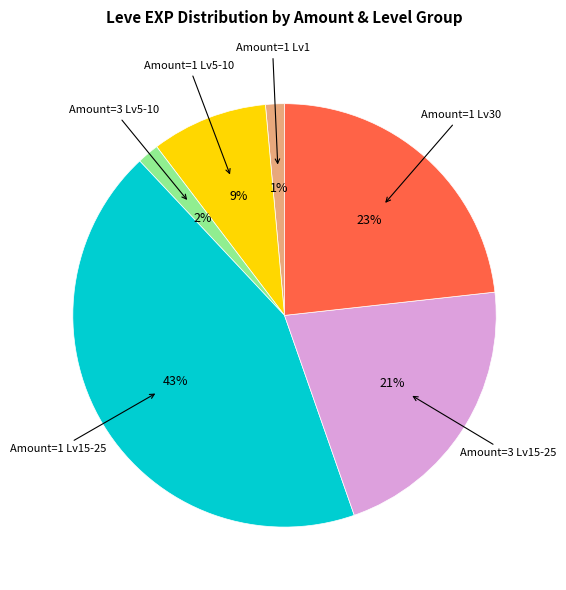

To the nearest percent, what is the average slice percentage?

17%